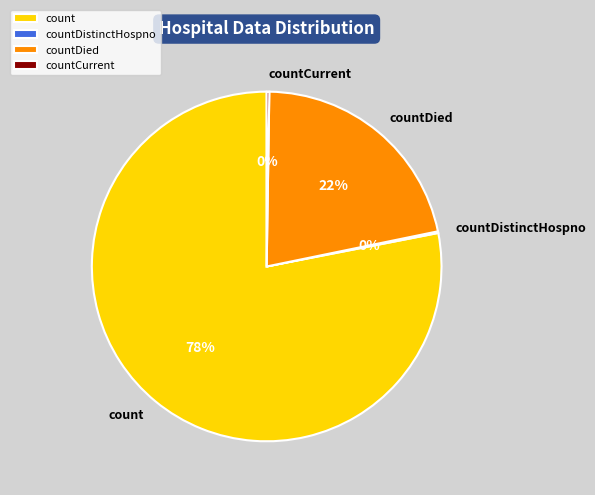

Which slice is the largest?

count